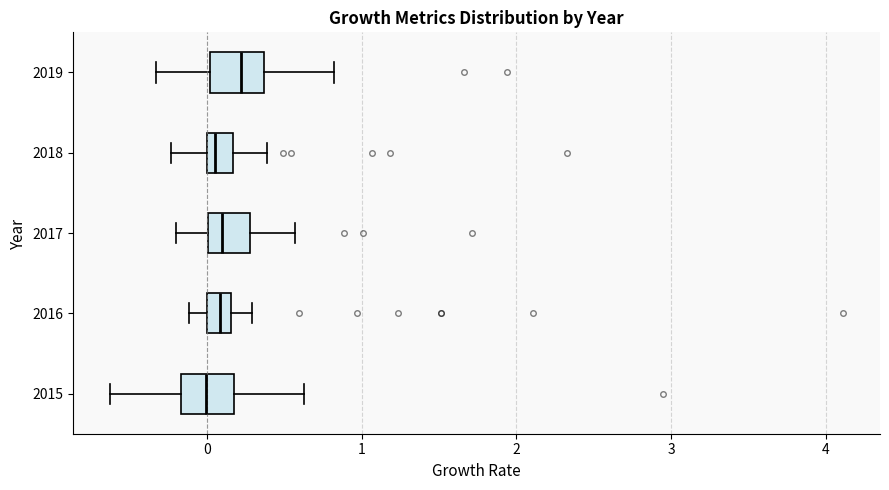

Which box has the furthest to the right median line?

2019